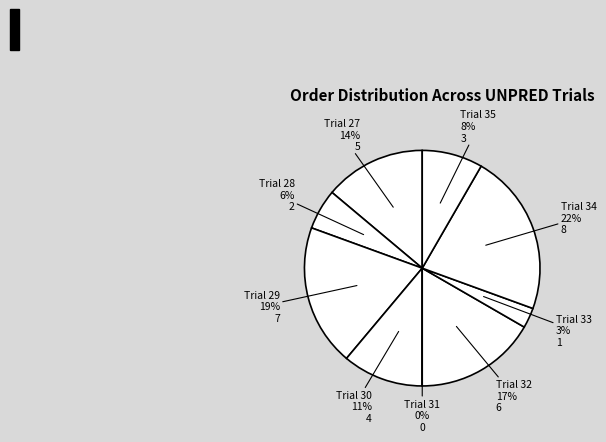

Is there any slice that represents more than half of the pie?

No